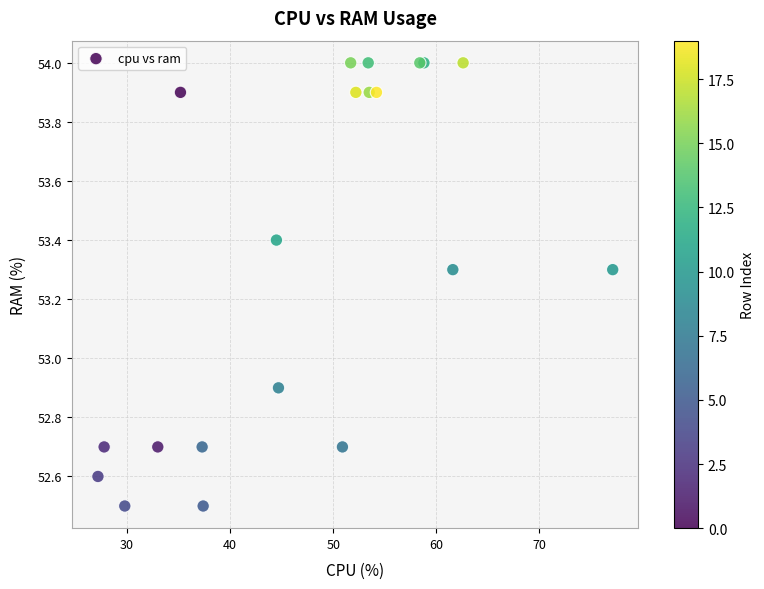

What Y value in the scatter plot is closest to 53?

52.9